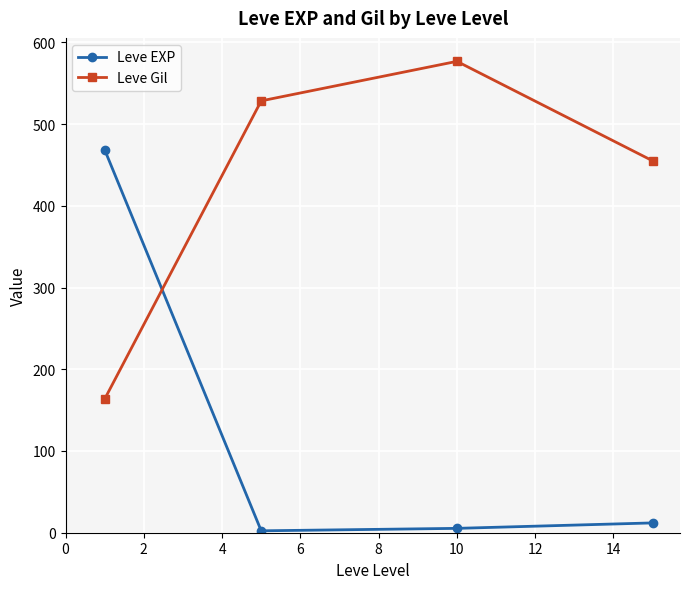

Which series has the largest total across all categories?

Leve Gil